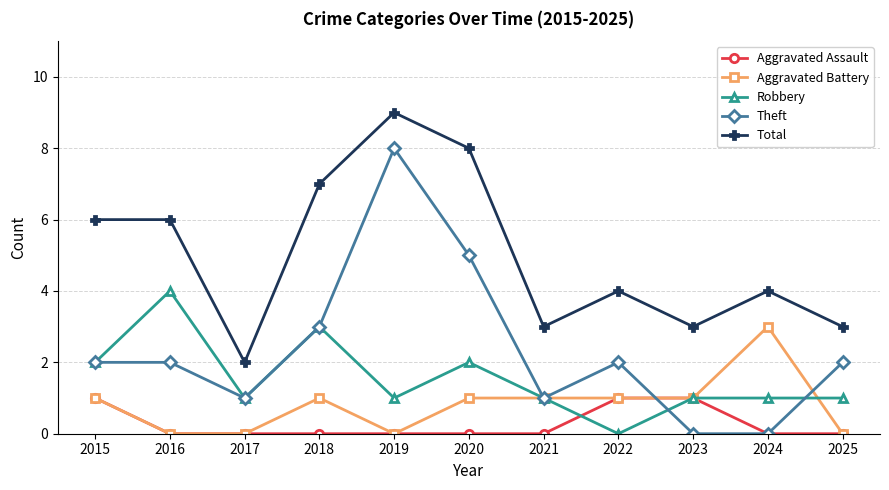

The Theft series shows 4 at 2018. True or false?

False